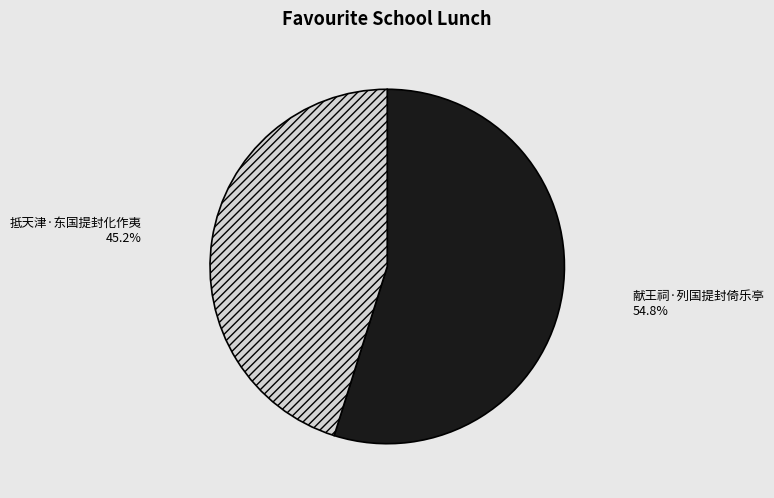

To the nearest percent, what is the average slice percentage?

50%